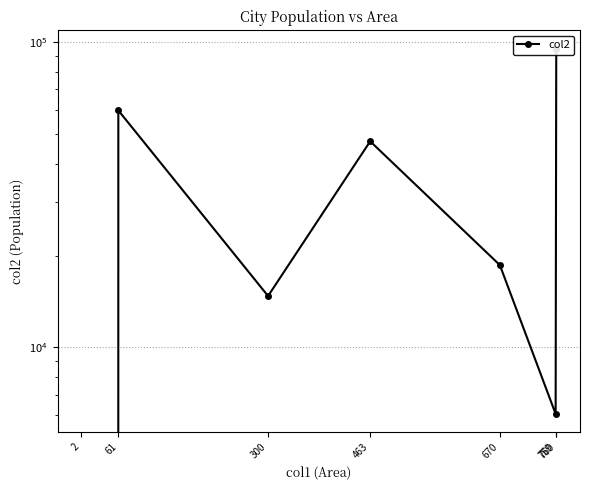

Reading left to right, what are all the values shown in this chart?

2=0	61=59775	300=14741	463=47343	670=18611	759=6057	760=95267